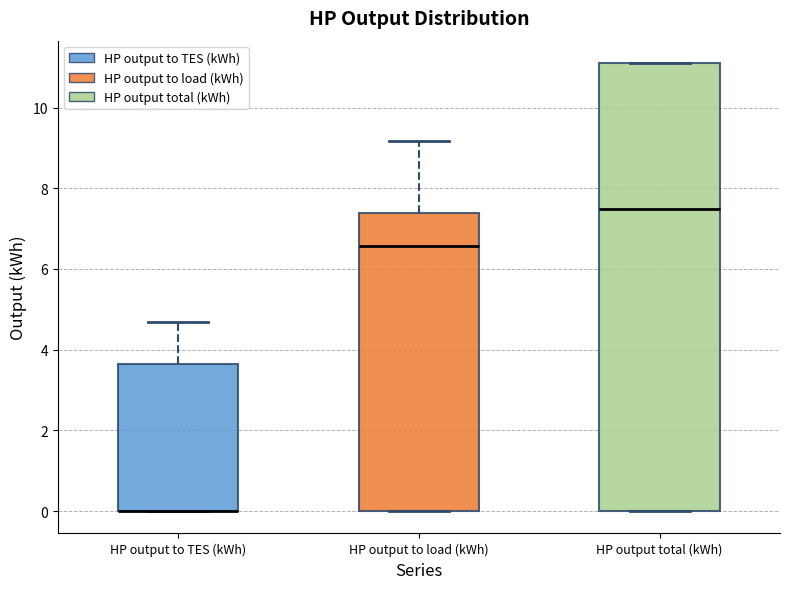

Reading left to right, read every box against the y-axis: the position of its median line, the range the box covers, and the ends of its whiskers. The values are not printed on the chart, so give them approximately, as read against the axis.

HP output to TES (kWh): median 0.0 (drawn on the box's lower edge), box 0.0 to 3.6, whiskers 0.0 to 4.6
HP output to load (kWh): median 6.6, box 0.0 to 7.4, whiskers 0.0 to 9.2
HP output total (kWh): median 7.4, box 0.0 to 11.2, whiskers 0.0 to 11.2